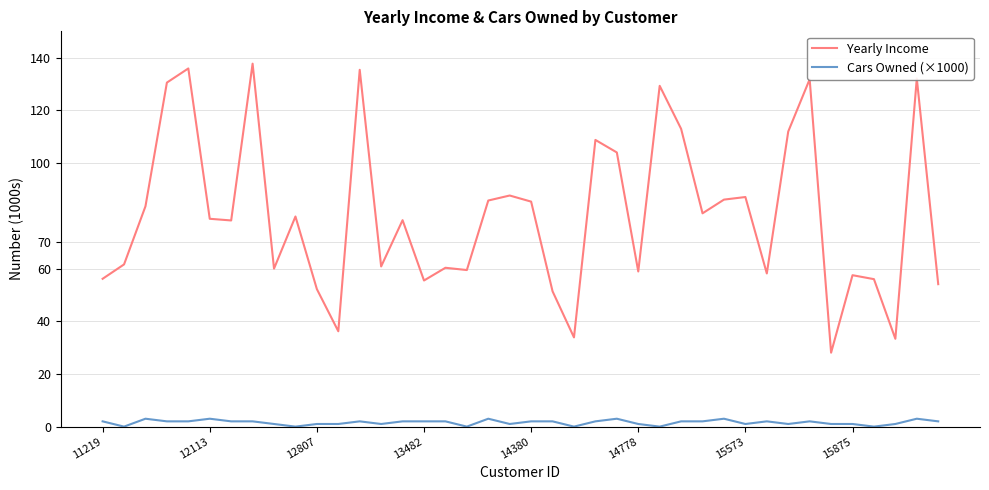

What are all the series names shown in the legend?

Yearly Income, Cars Owned (×1000)